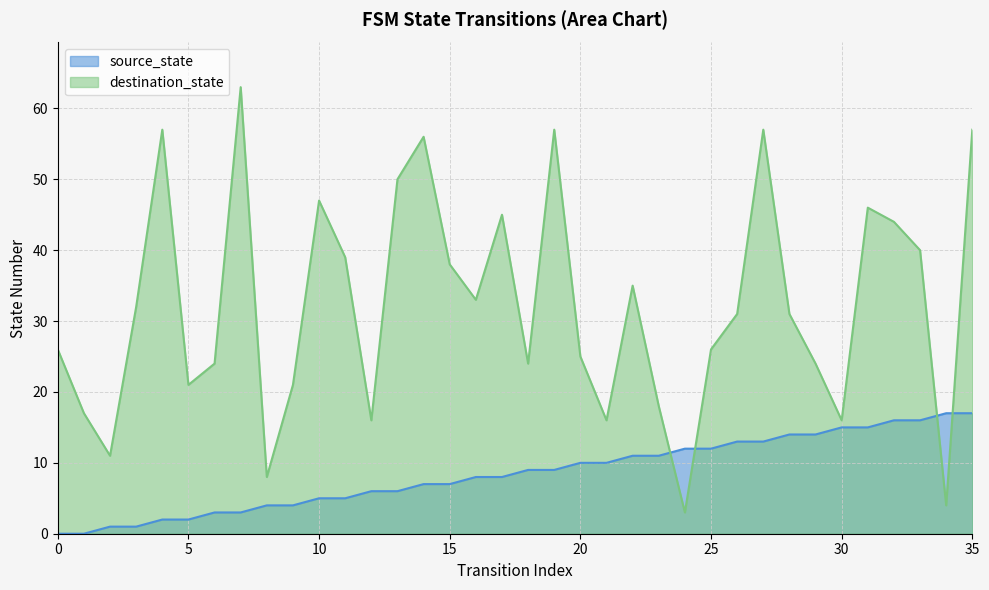

List the series in order of their overall mean, lowest first.

source_state, destination_state